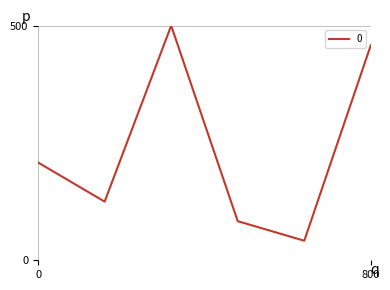

What is the maximum value shown in the chart?

500.0